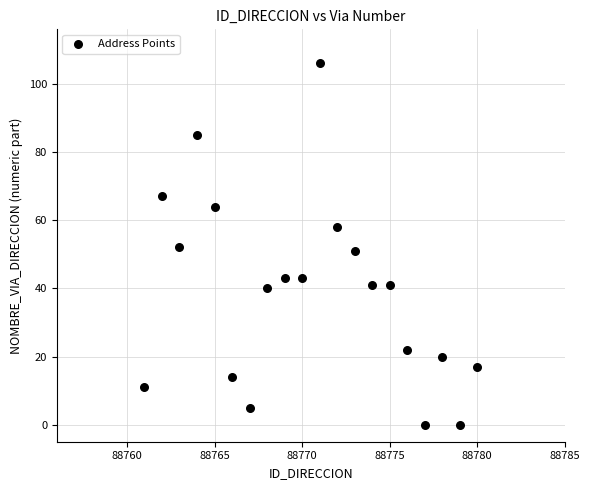

What is the range of Y values (max minus min)?

106